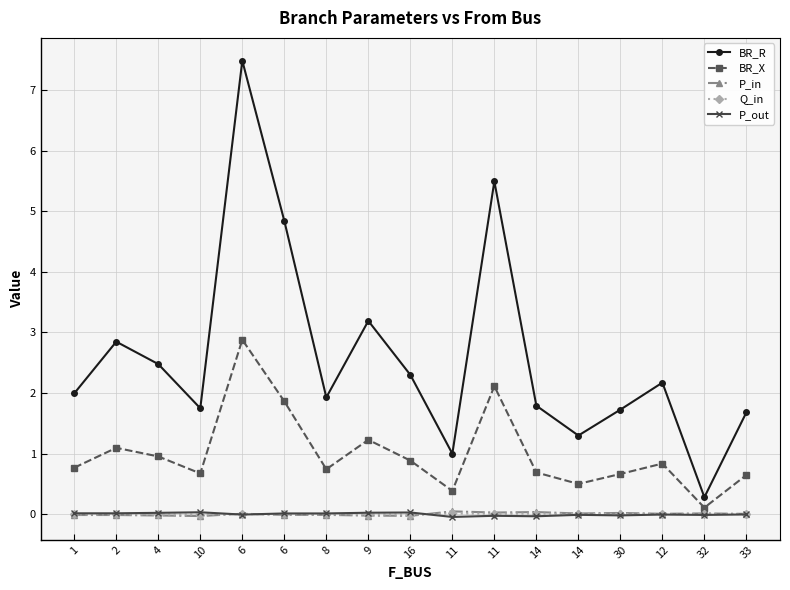

In BR_X, how many points are higher than both neighbors (excluding endpoints)?

5